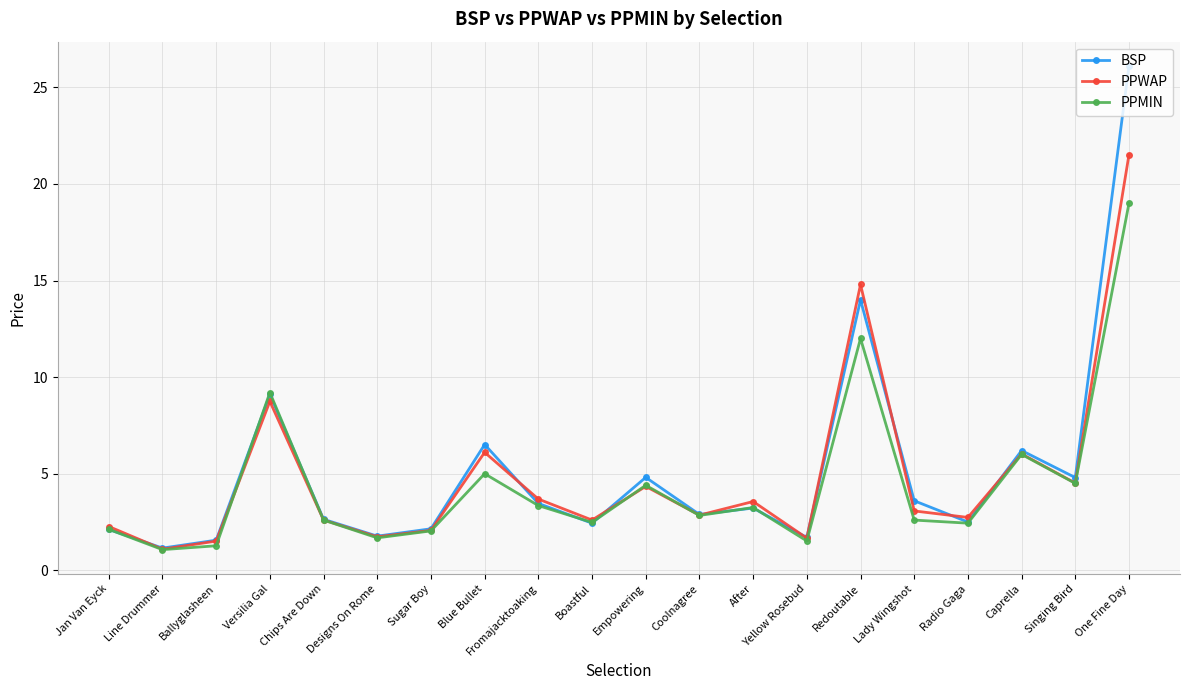

The value of PPMIN at Coolnagree is 2.8. True or false?

True